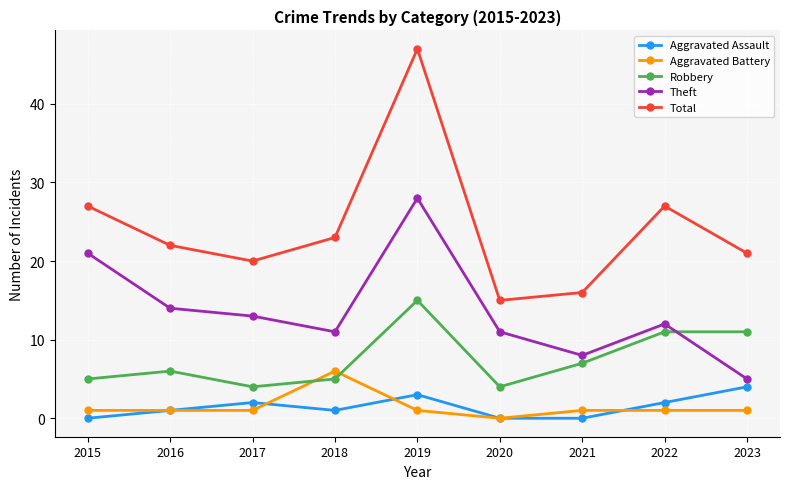

What is the average value of the Theft series?

14